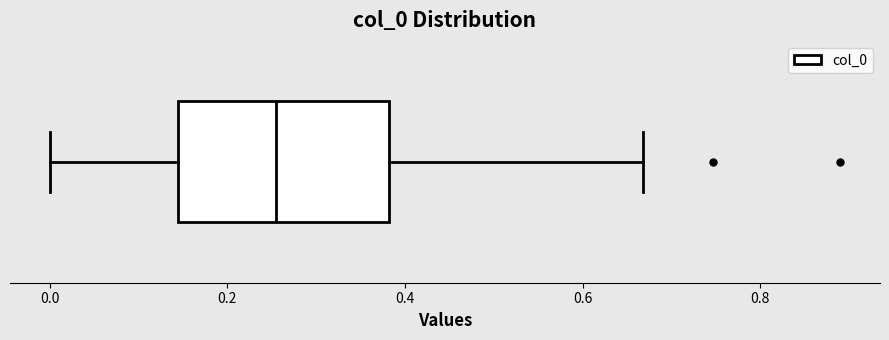

Where is the left edge of the box on the x-axis? The values are not printed on the chart, so give them approximately, as read against the axis.

0.14